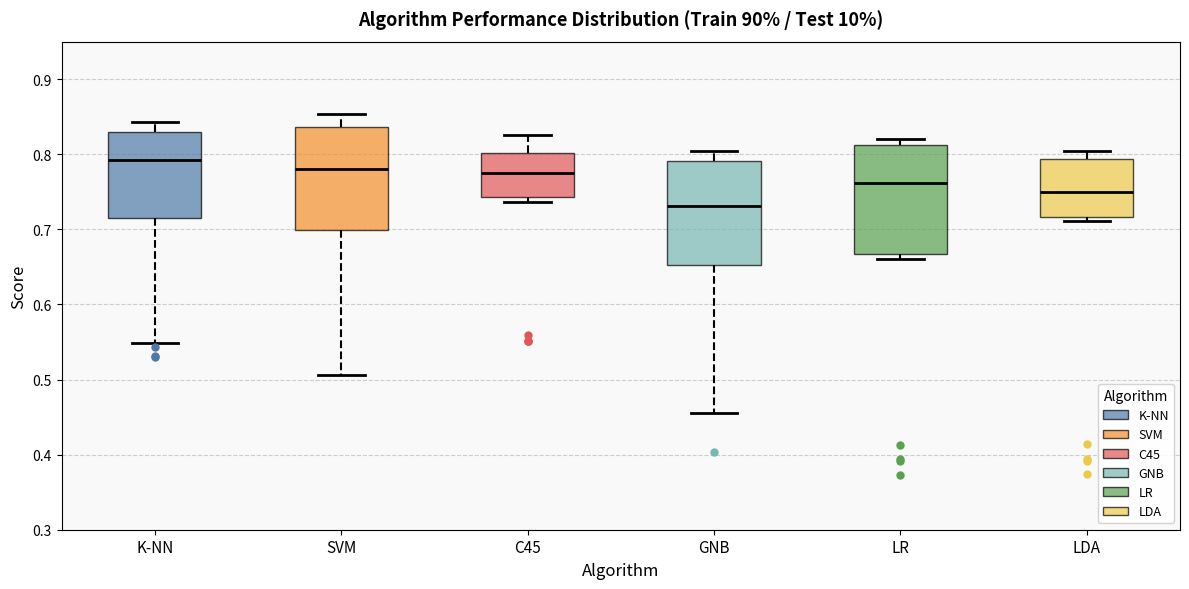

Where does the upper whisker of the box for C45 end on the y-axis? The values are not printed on the chart, so give them approximately, as read against the axis.

0.83